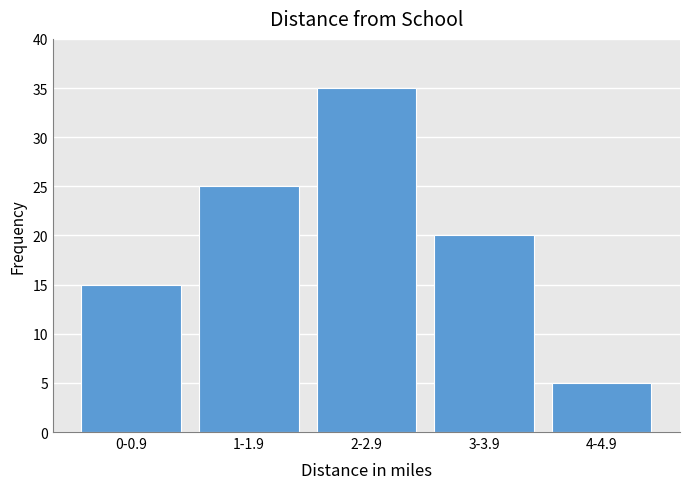

Reading left to right, what are all the values shown in this chart?

0-0.9=15	1-1.9=25	2-2.9=35	3-3.9=20	4-4.9=5